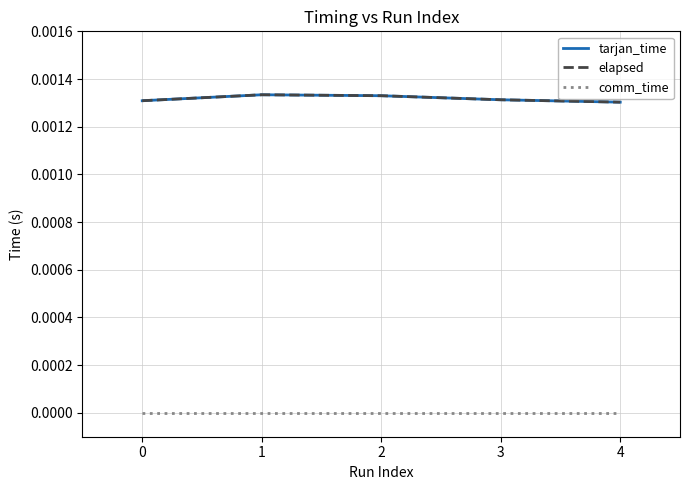

Does the chart have visible grid lines?

Yes